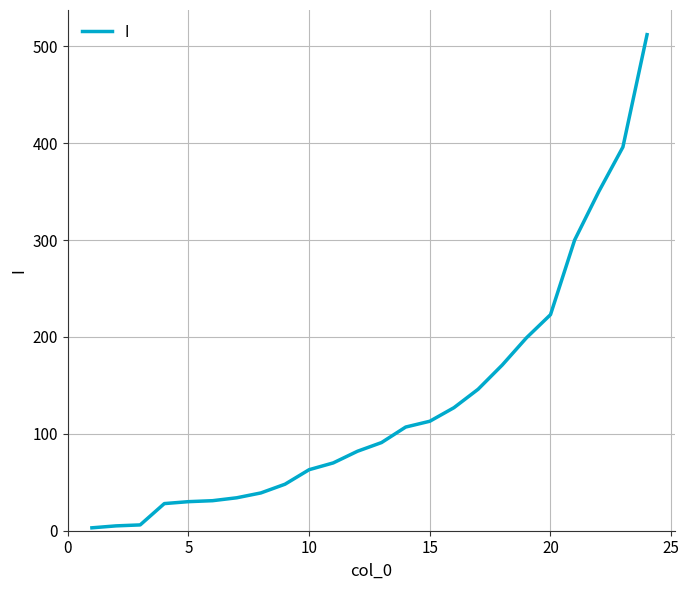

What is the maximum value shown in the chart?

512